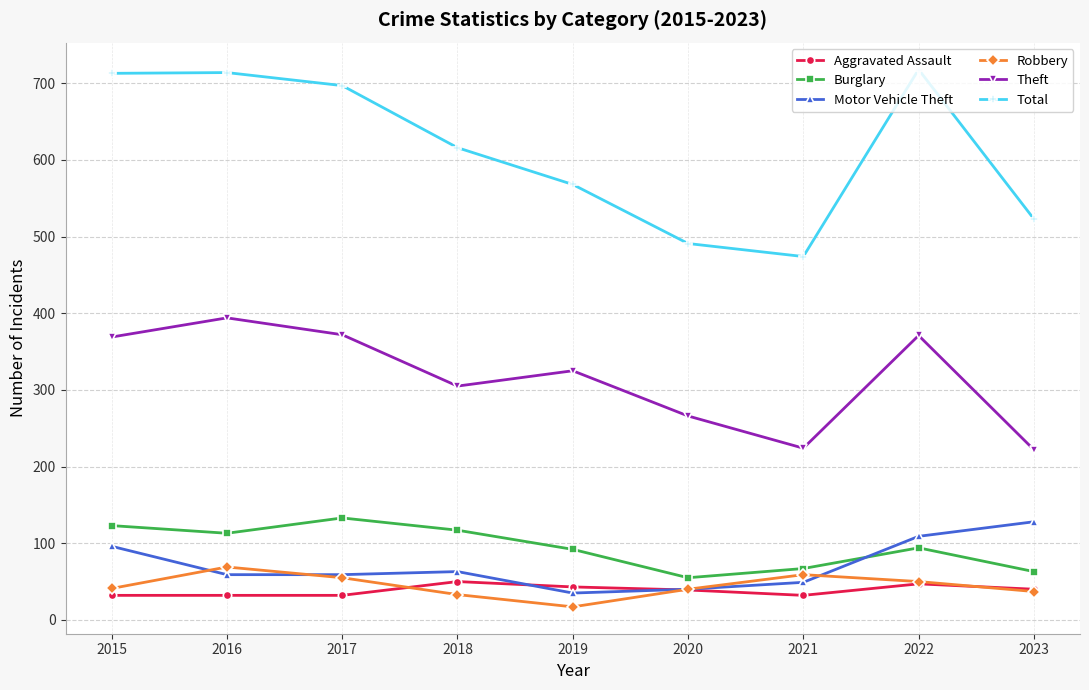

True or false: Total has more than 0 interior local peaks.

True